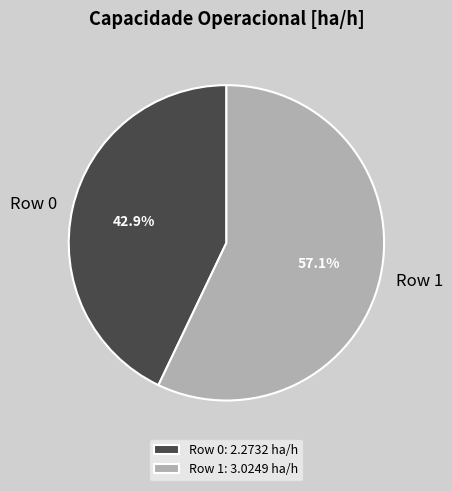

To the nearest percent, what is the combined percentage of Row 0 and Row 1?

100%